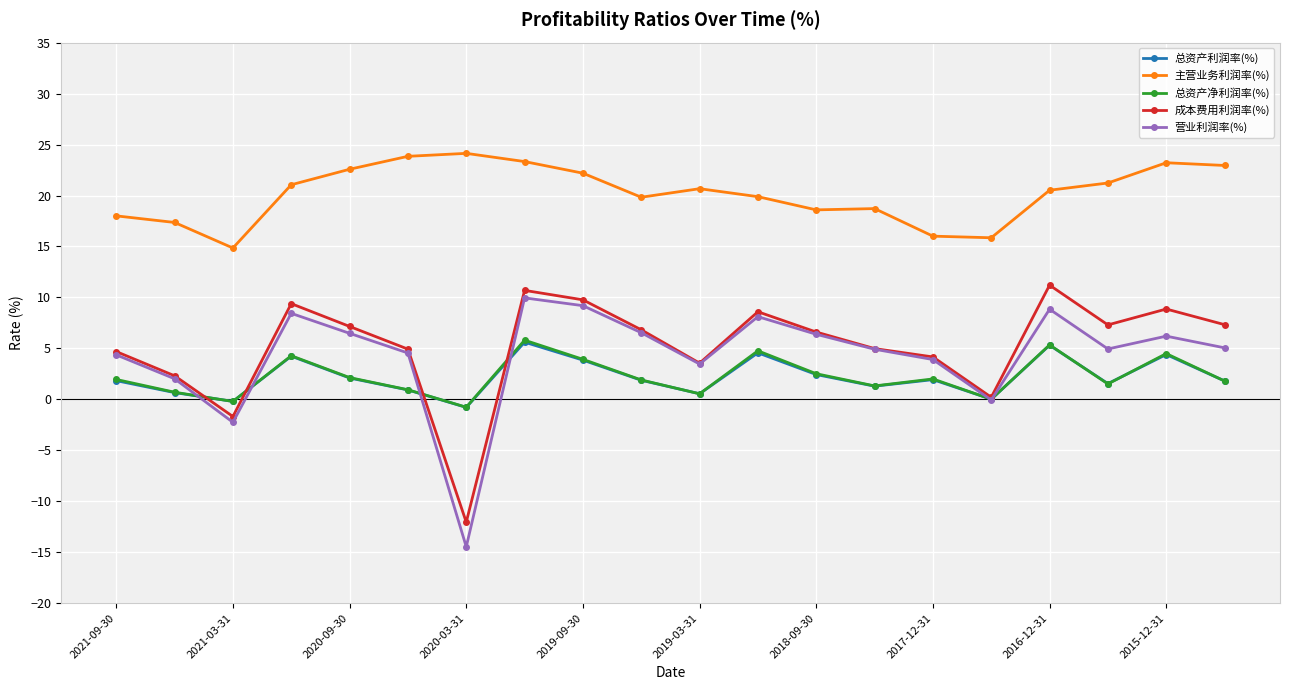

What is the maximum value shown in the chart?

24.1